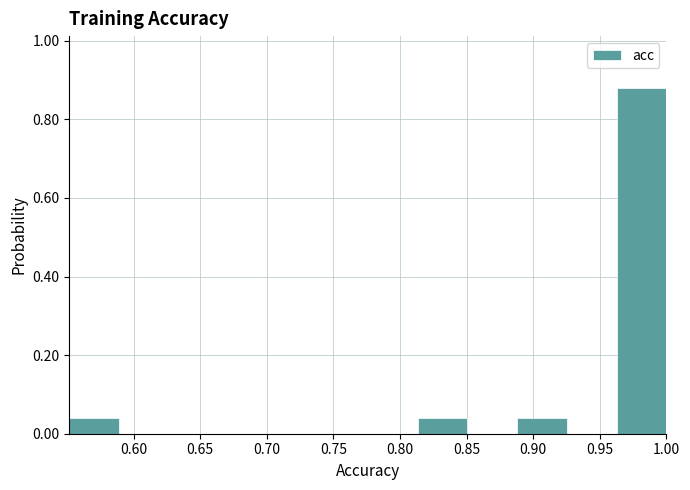

How tall is the bar that spans 0.890 to 0.925 on the x-axis? Neither the bar edges nor the heights are printed on the chart, so give them approximately, as read against the axes.

0.04